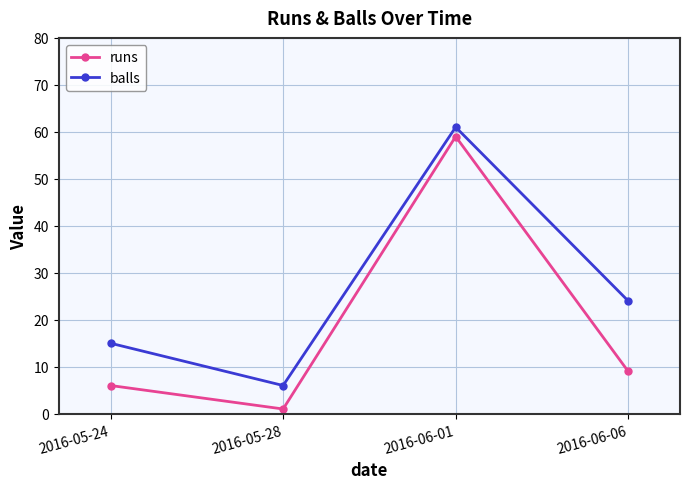

Reading right to left, list all the values displayed in this chart.

runs: 9	59	1	6
balls: 24	61	6	15